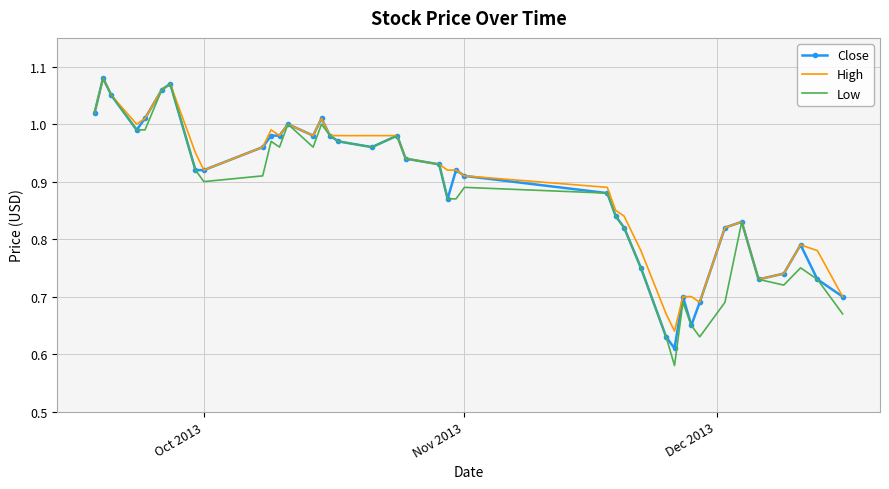

Which series has the largest range (max minus min)?

Low